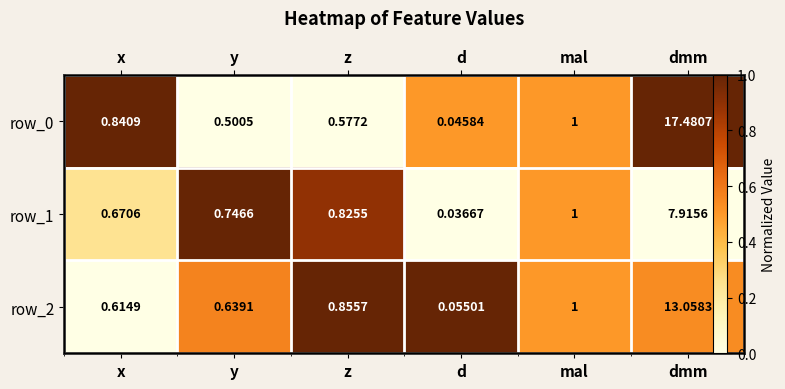

Which series has the largest range (max minus min)?

row_0